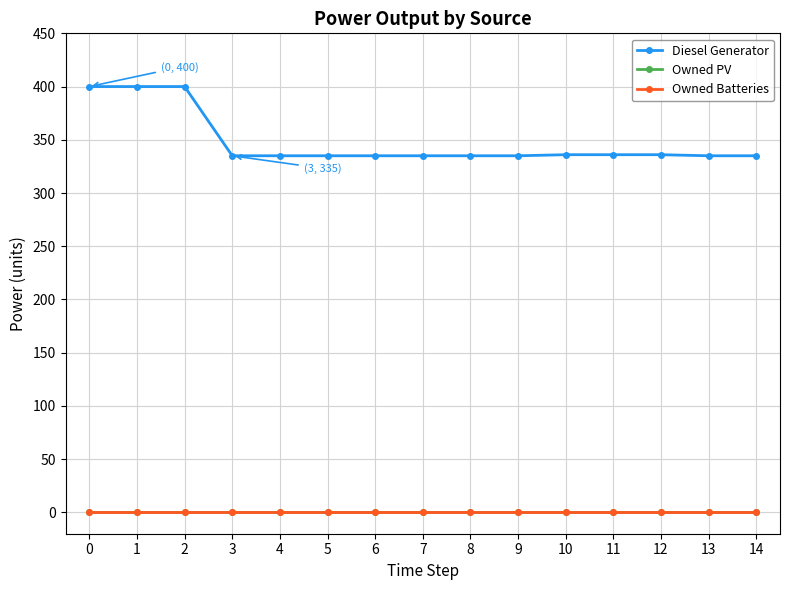

Rank the series at 5 from highest to lowest value.

Diesel Generator, Owned PV, Owned Batteries